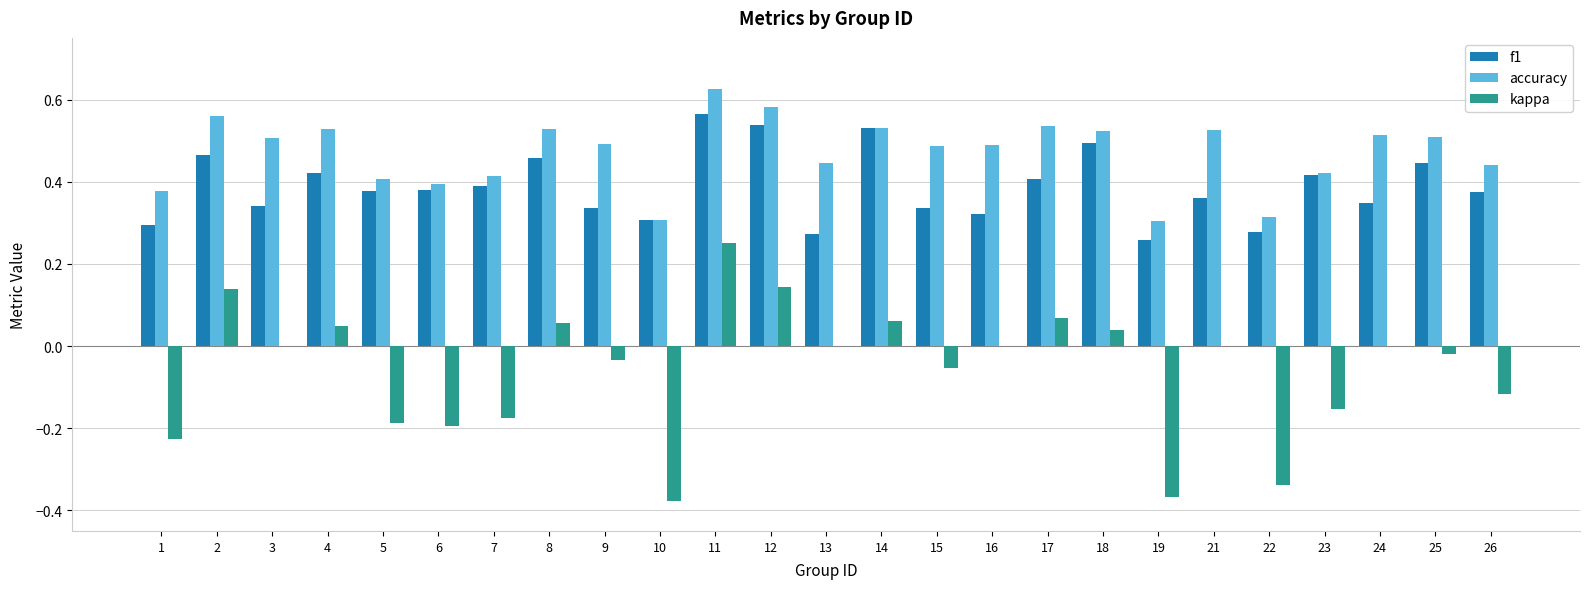

What is the sum of all f1 values?

9.7